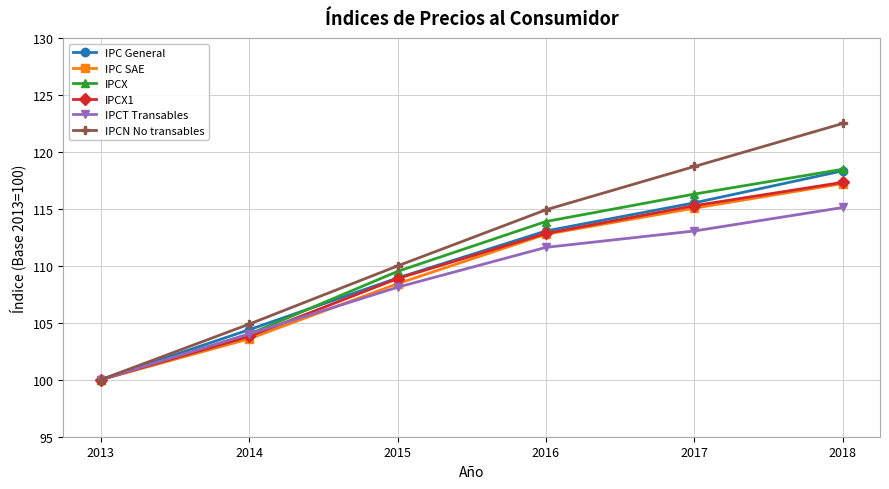

What is the difference between the second highest and second lowest values in the IPCT Transables series?

9.0